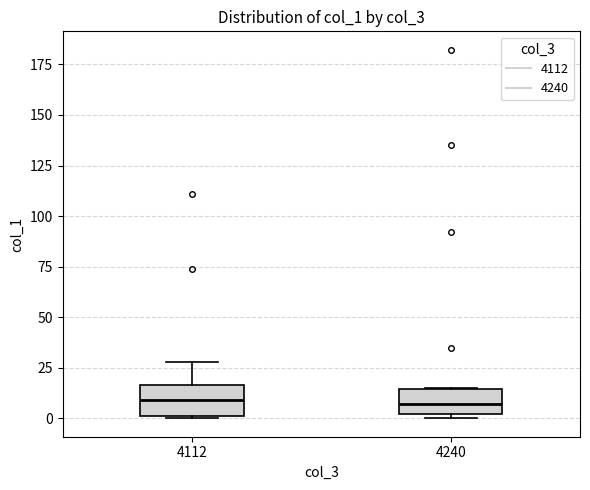

Where is the upper edge of the box at x = 4240 on the y-axis? The values are not printed on the chart, so give them approximately, as read against the axis.

15